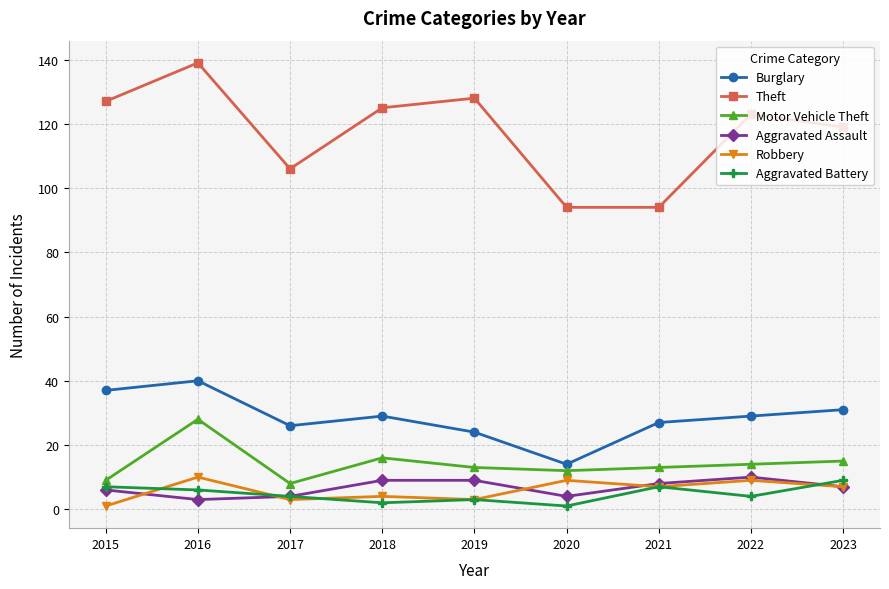

At which category is the sum across all series the highest?

2016